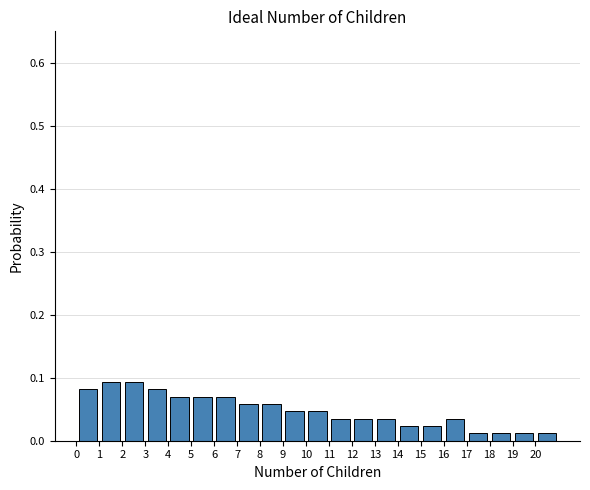

Reading left to right, transcribe this chart: for each bar, give the range it covers on the x-axis and its height. The values are not printed on the chart, so give them approximately, as read against the axis.

0 to 1: 0.08
1 to 2: 0.09
2 to 3: 0.09
3 to 4: 0.08
4 to 5: 0.07
5 to 6: 0.07
6 to 7: 0.07
7 to 8: 0.06
8 to 9: 0.06
9 to 10: 0.05
10 to 11: 0.05
11 to 12: 0.03
12 to 13: 0.03
13 to 14: 0.03
14 to 15: 0.02
15 to 16: 0.02
16 to 17: 0.03
17 to 18: 0.01
18 to 19: 0.01
19 to 20: 0.01
20 to 21: 0.01